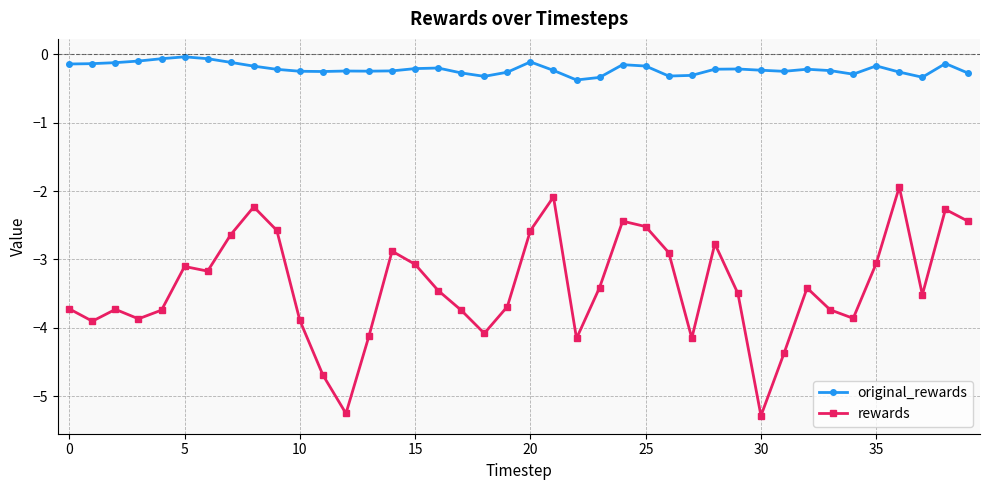

In rewards, how many points are lower than both neighbors (excluding endpoints)?

10